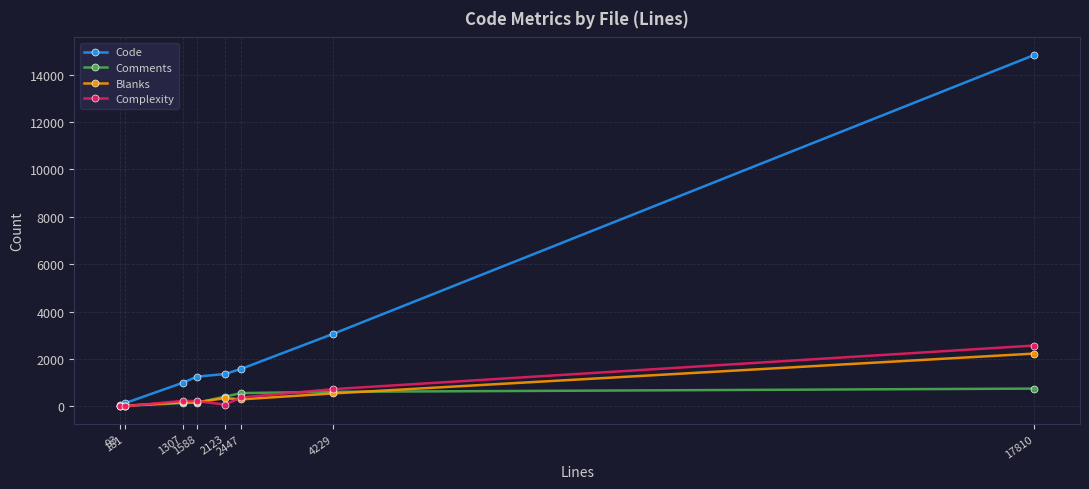

Which series has the largest range (max minus min)?

Code